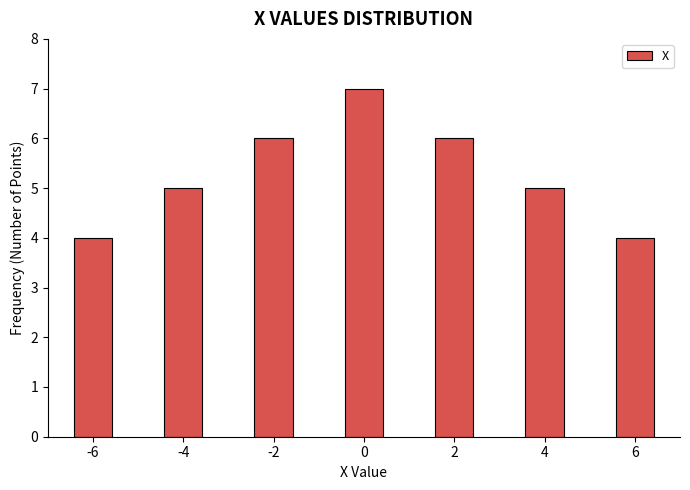

Reading left to right, list all the values displayed in this chart.

-6=4	-4=5	-2=6	0=7	2=6	4=5	6=4